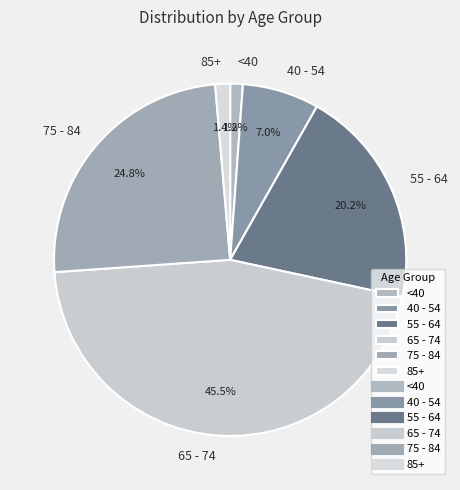

Is there a majority slice in this chart?

No